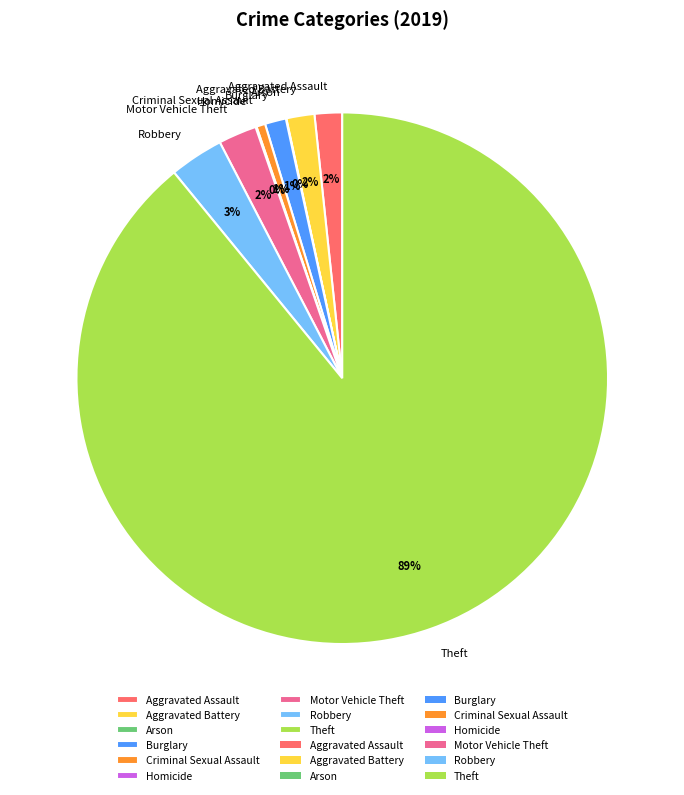

Which has a higher value, Criminal Sexual Assault or Robbery?

Robbery